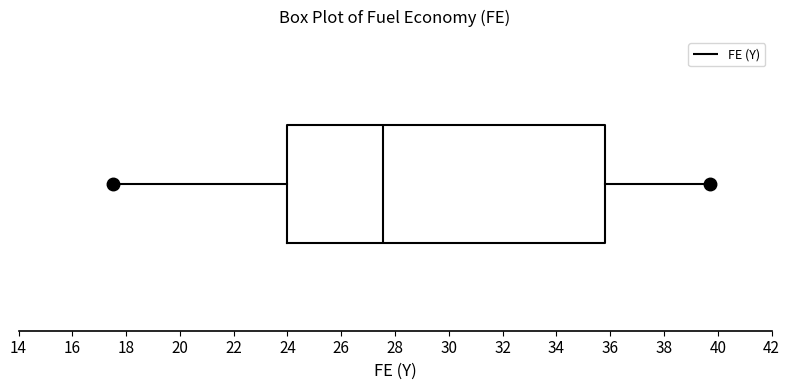

Where does the left whisker of the box end on the x-axis? The values are not printed on the chart, so give them approximately, as read against the axis.

17.6